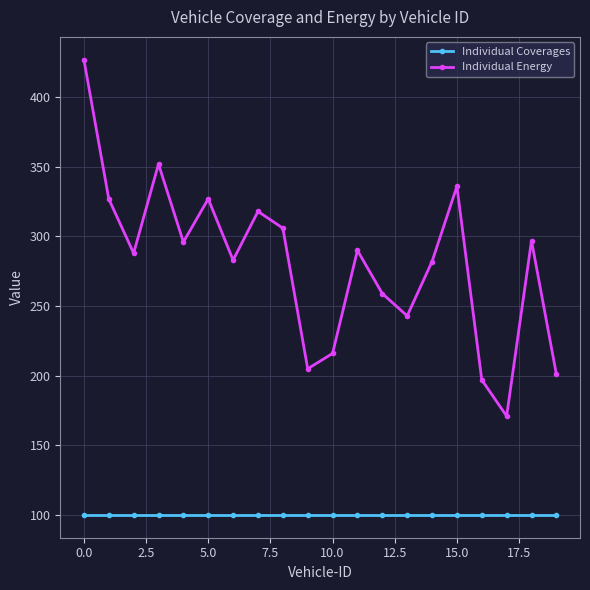

What is the sum of all Individual Coverages values?

2000